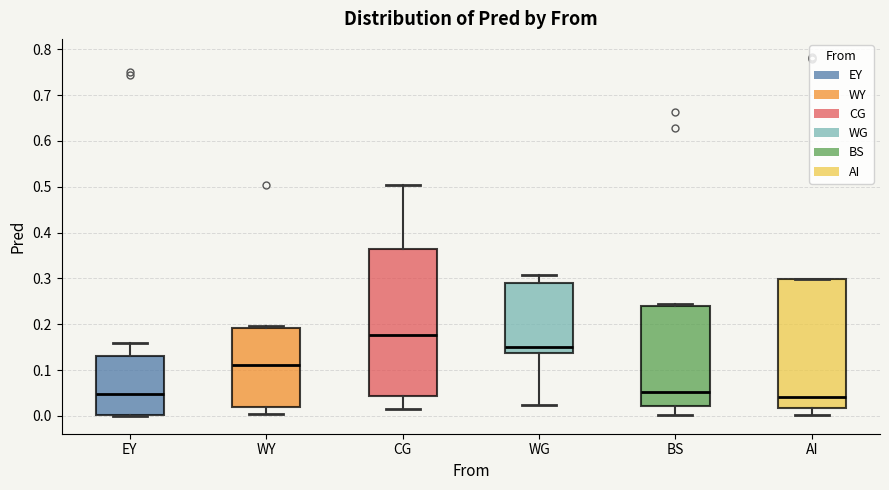

Where is the lower edge of the box for WG on the y-axis? The values are not printed on the chart, so give them approximately, as read against the axis.

0.14